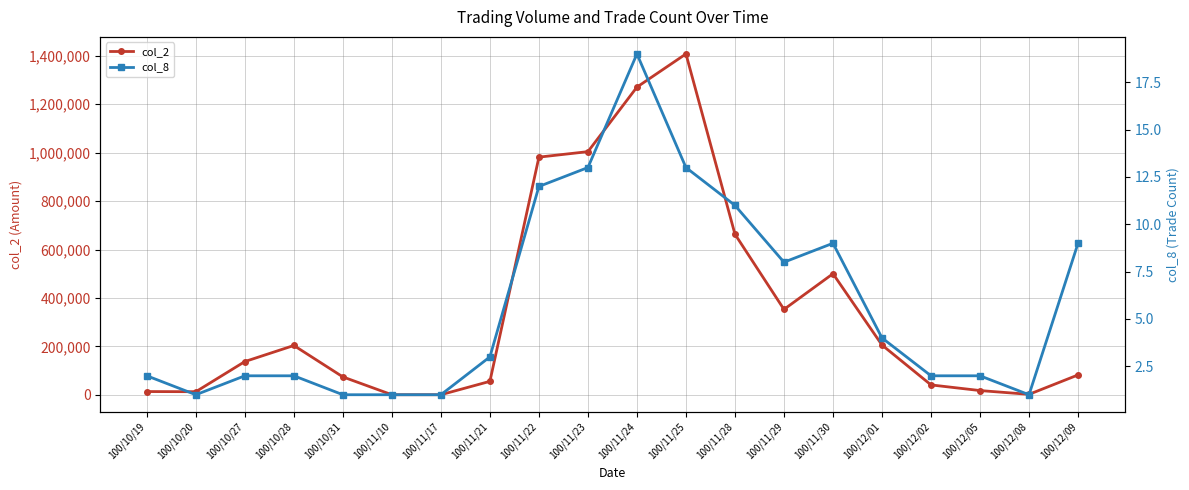

Does the chart have visible grid lines?

Yes